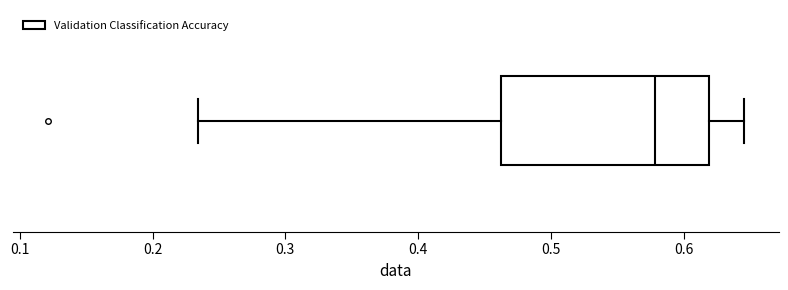

Read this box plot against the x-axis: the position of the median line, the range covered by the box, and the ends of both whiskers. The values are not printed on the chart, so give them approximately, as read against the axis.

median 0.58, box 0.46 to 0.62, whiskers 0.23 to 0.65